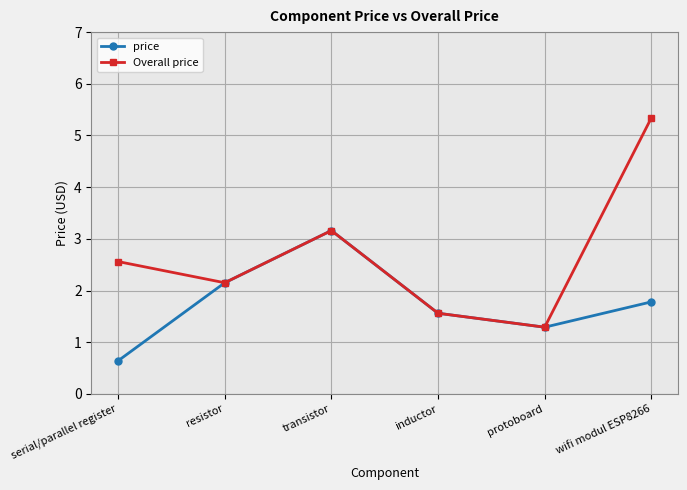

At which category does Overall price reach its first local valley?

resistor